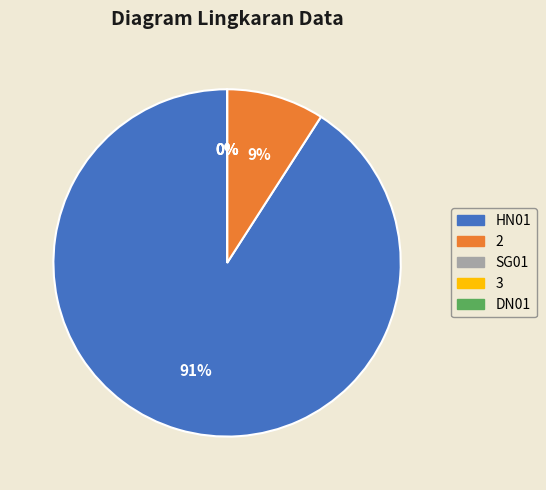

What percentage is NOT represented by SG01?

100.0%